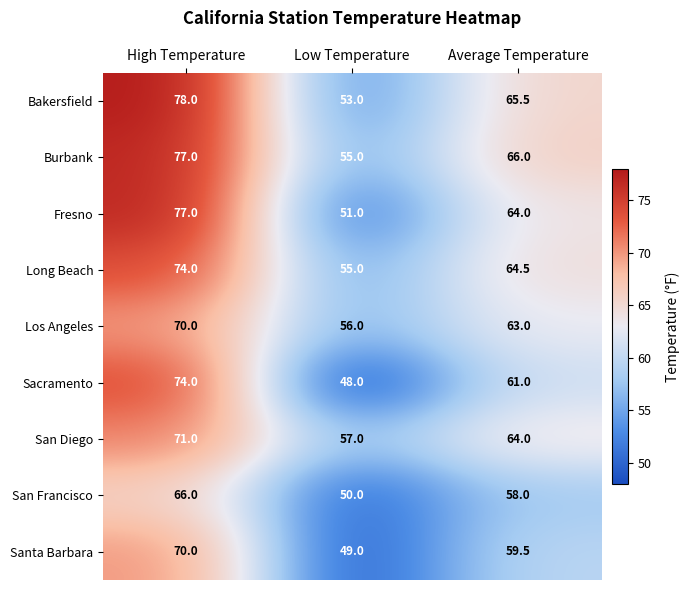

What is the smallest value displayed?

48.0